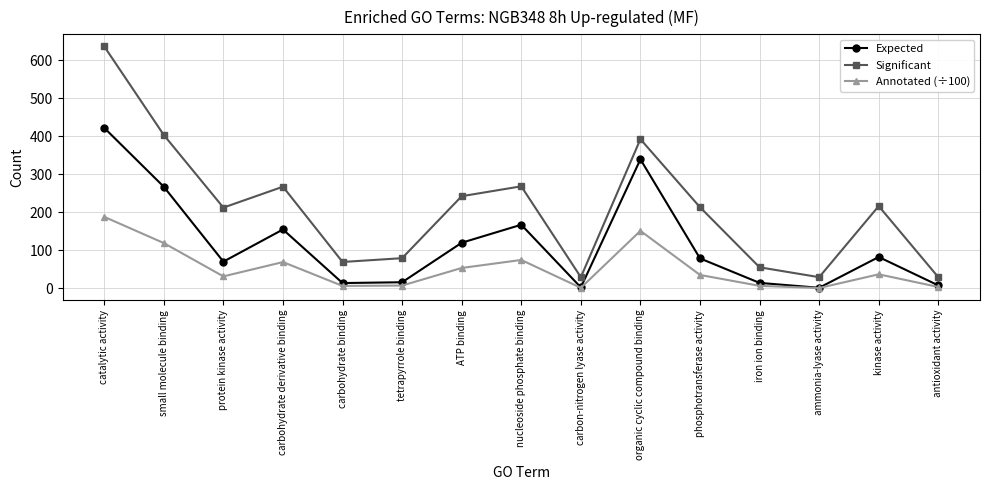

True or false: Expected and Significant cross at least once.

False